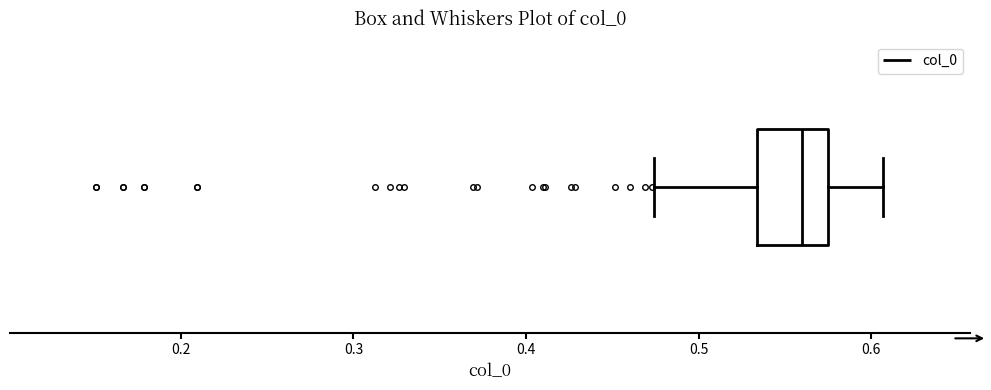

Read this box plot against the x-axis: the position of the median line, the range covered by the box, and the ends of both whiskers. The values are not printed on the chart, so give them approximately, as read against the axis.

median 0.56, box 0.53 to 0.58, whiskers 0.47 to 0.61